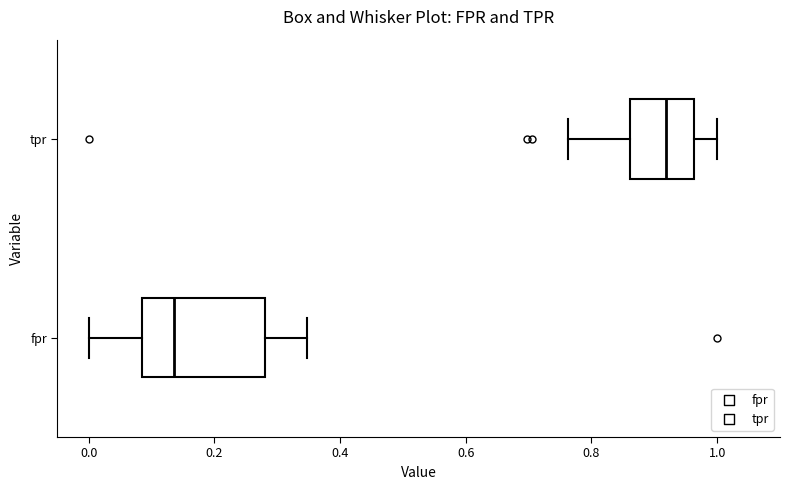

Which box is the widest, from its left edge to its right edge?

fpr